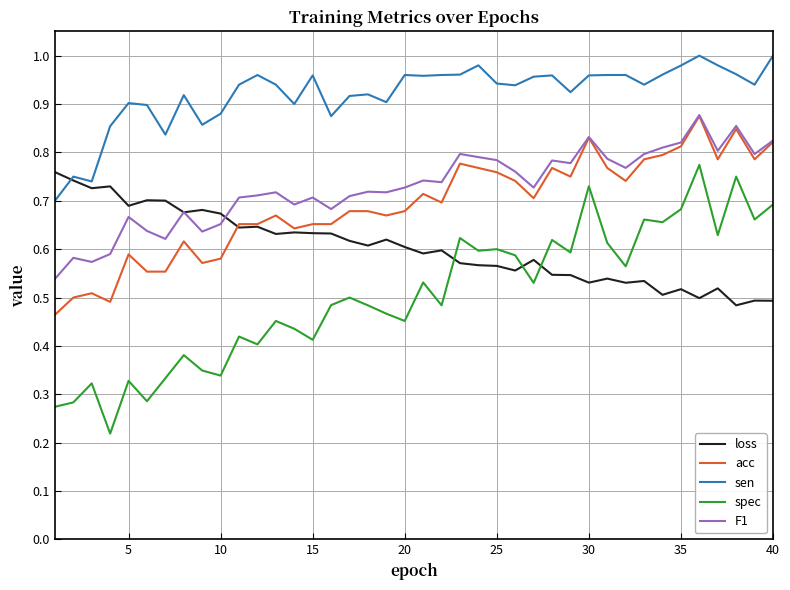

Which series has the largest range (max minus min)?

spec